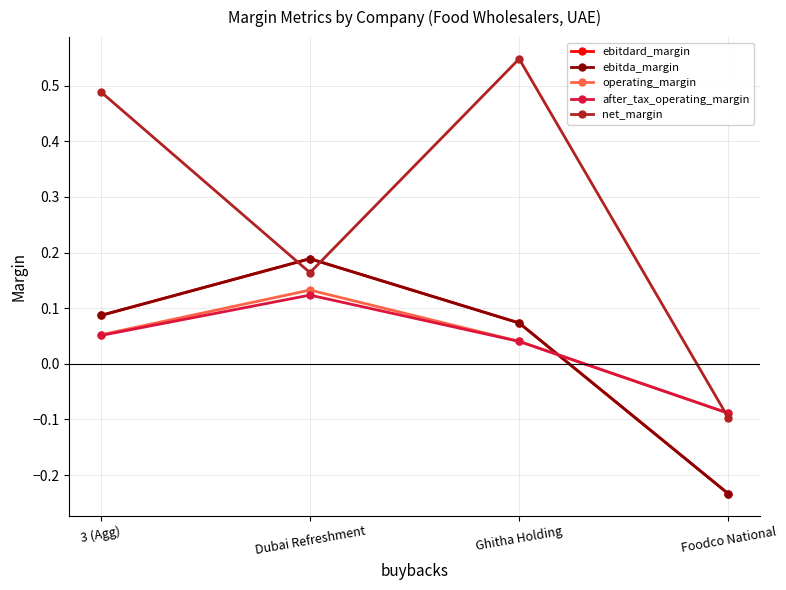

Does the chart have visible grid lines?

Yes